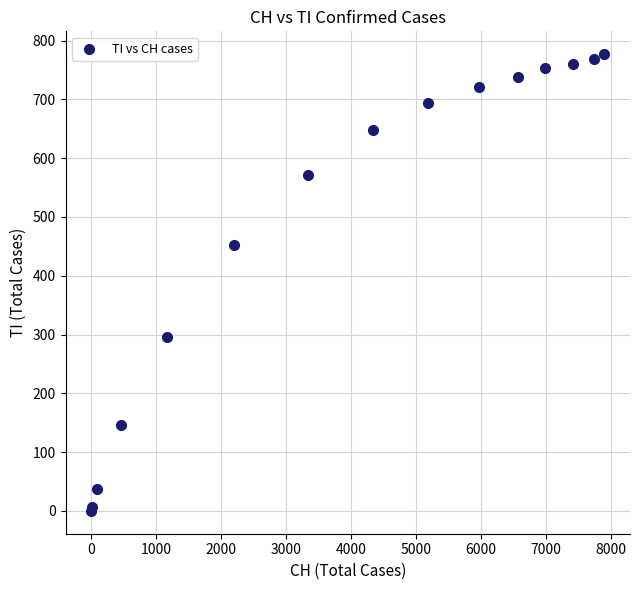

What Y value in the scatter plot is closest to 388?

453